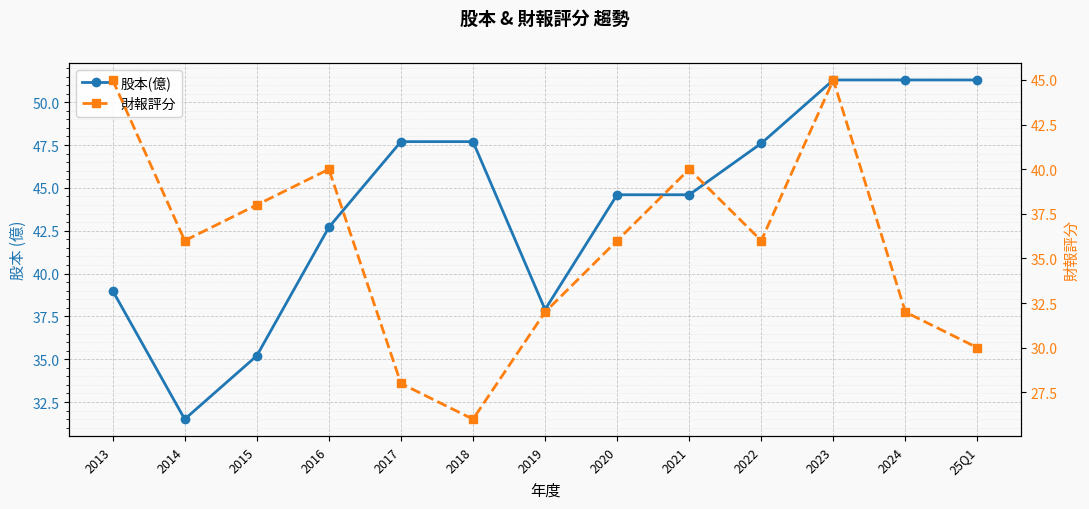

Is this an area chart (filled region under the line)?

No